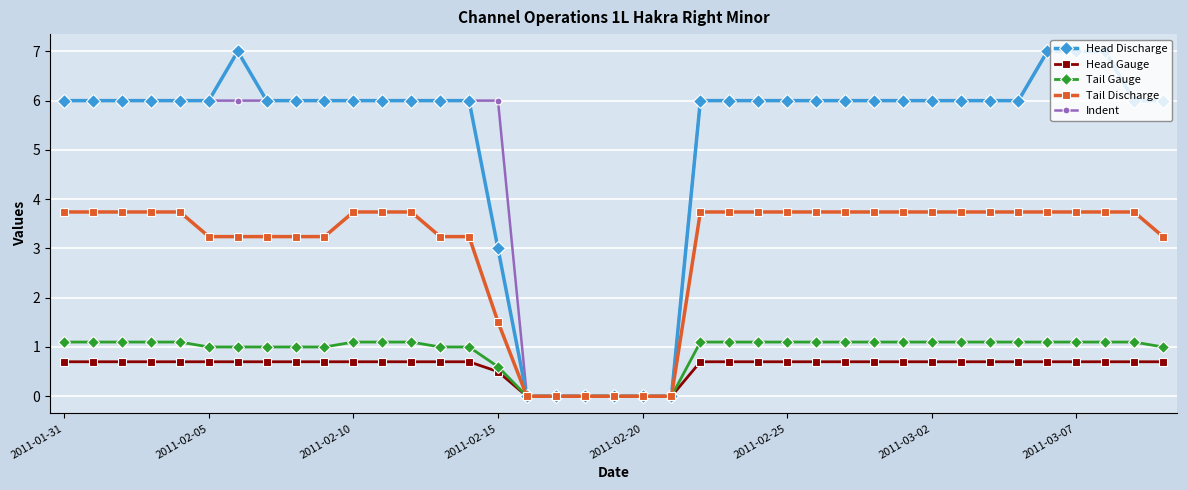

What is the value of the Tail Discharge point at the 15th from the left?

3.2